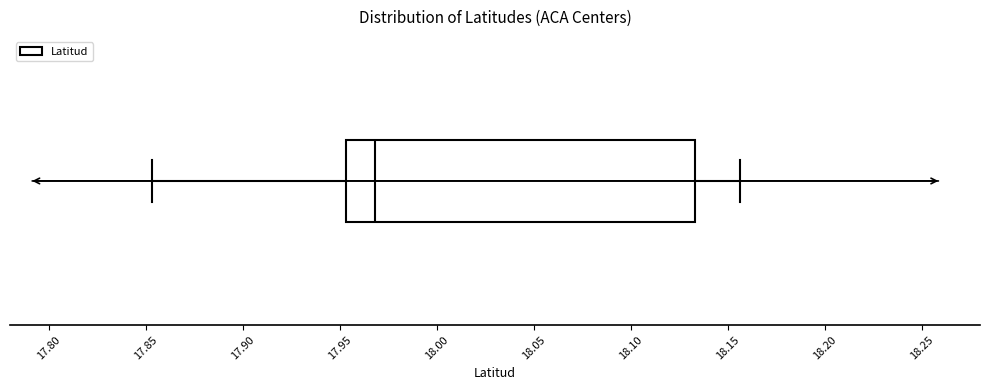

Where does the left whisker of the box end on the x-axis? The values are not printed on the chart, so give them approximately, as read against the axis.

17.855